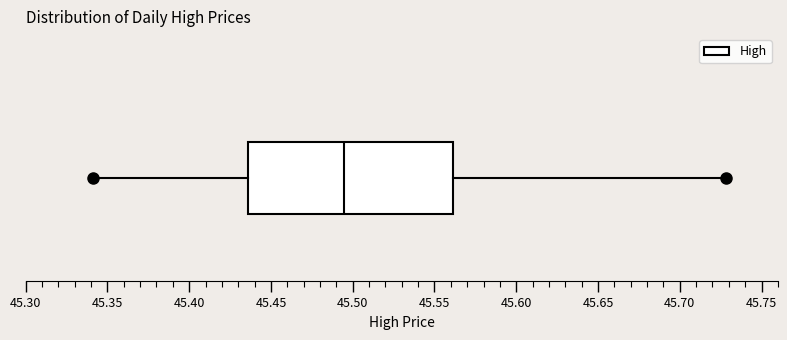

Where is the left edge of the box on the x-axis? The values are not printed on the chart, so give them approximately, as read against the axis.

45.435